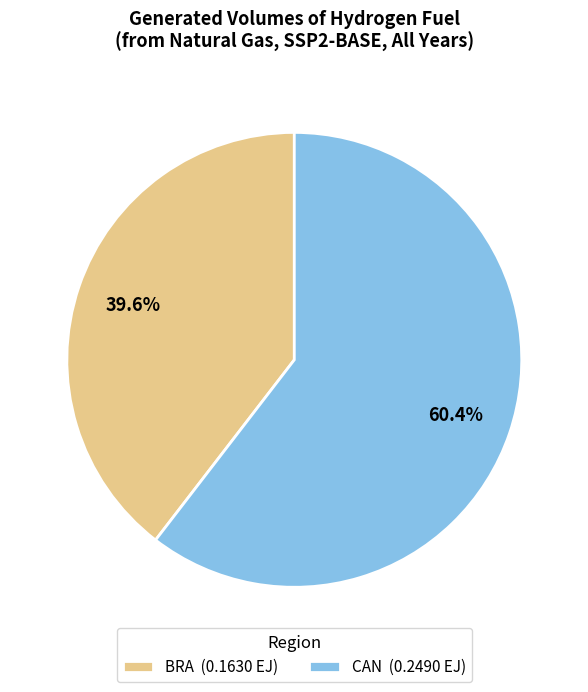

Rank the categories by value from highest to lowest.

CAN (0.2490 EJ), BRA (0.1630 EJ)